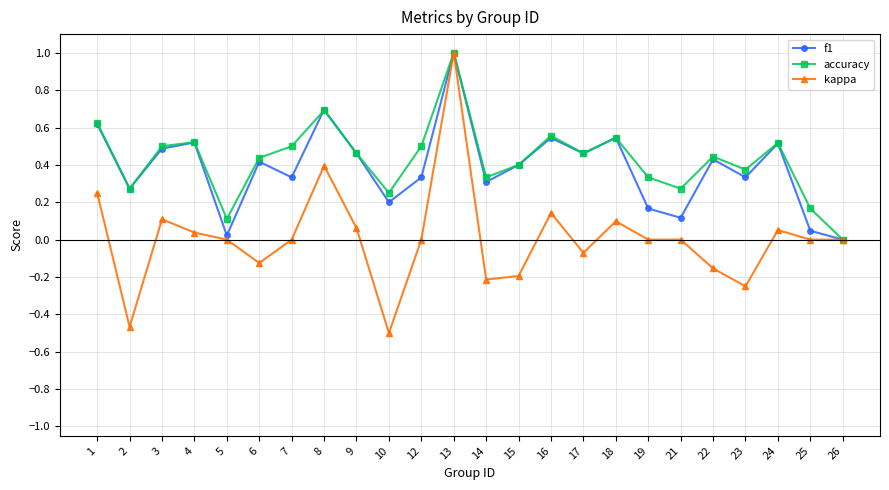

What is the greatest value displayed?

1.0